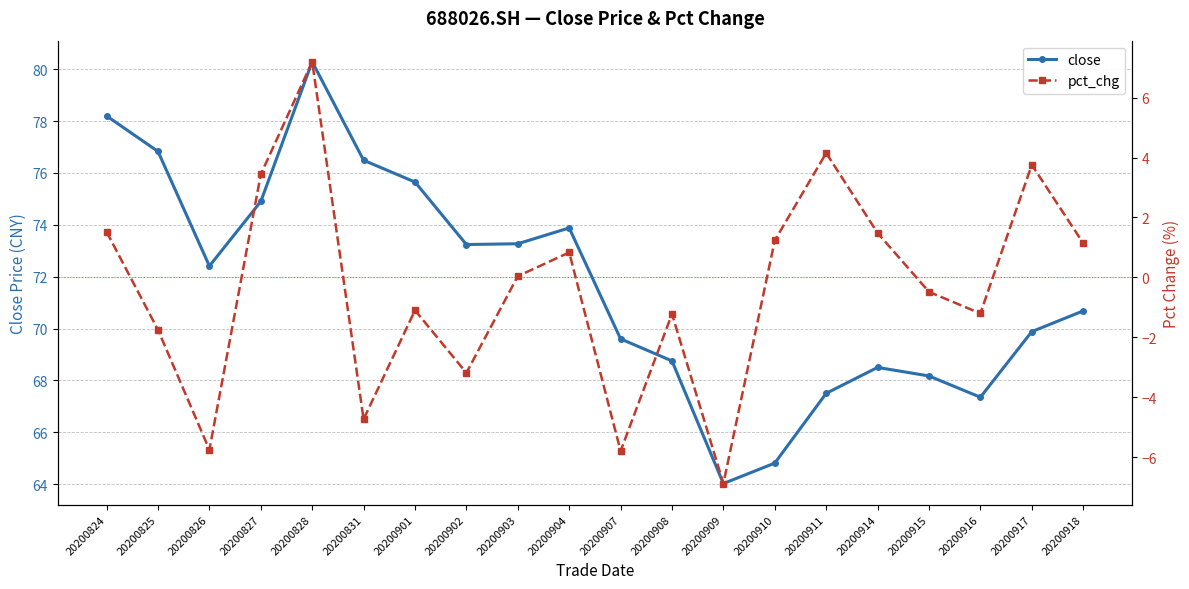

At which category is the sum across all series the highest?

20200828